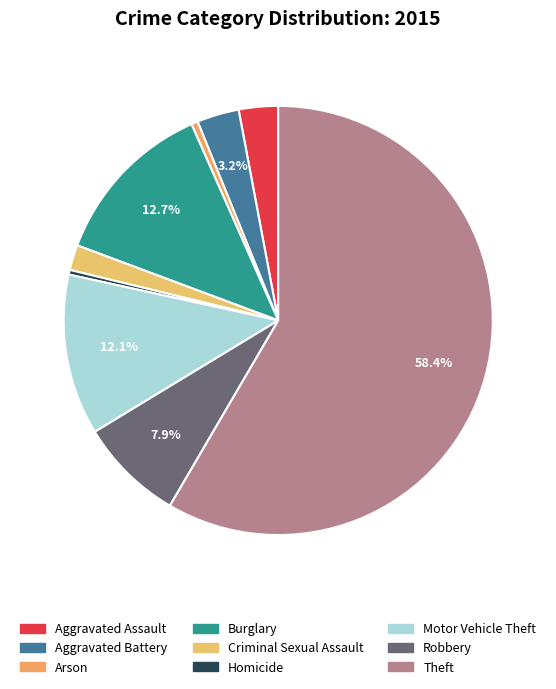

Is there a majority slice in this chart?

Yes